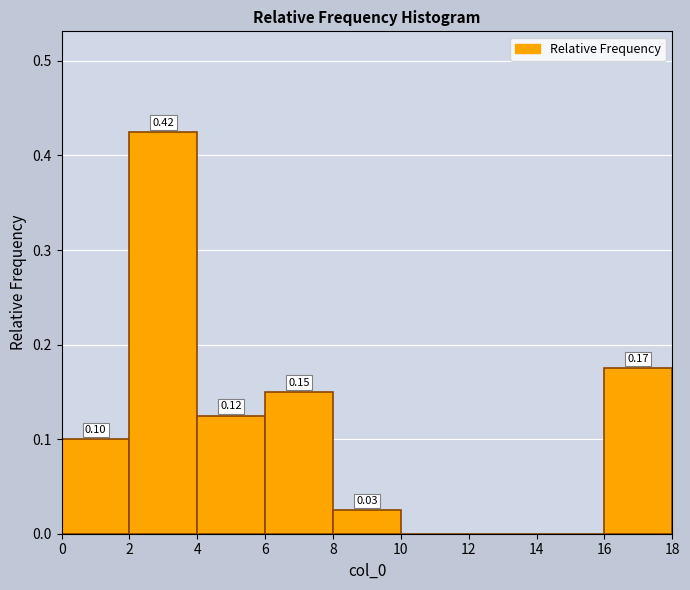

Over which range of the x-axis is the bar tallest?

2 to 4